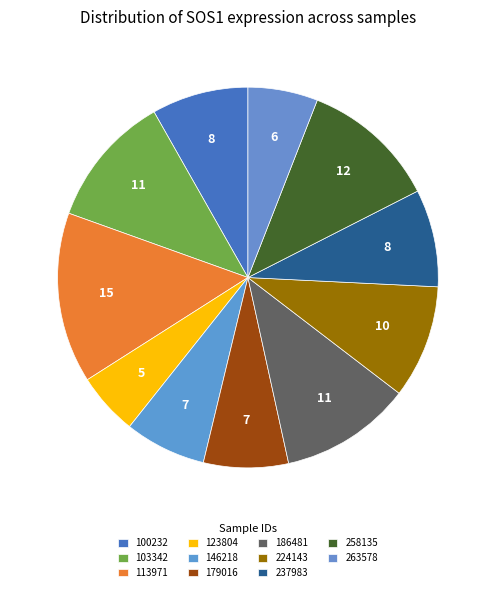

Combined, do 263578 and 237983 account for over 50%?

No